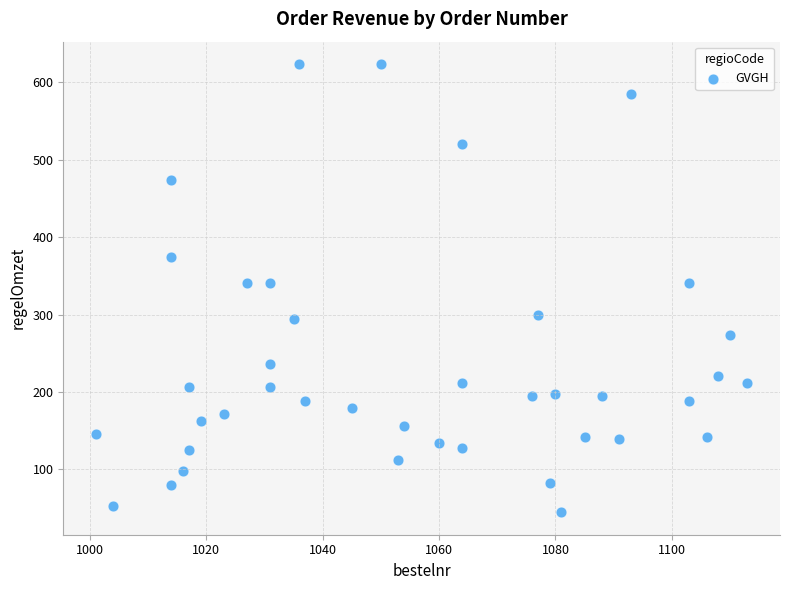

What is the range of X values (max minus min)?

112.0